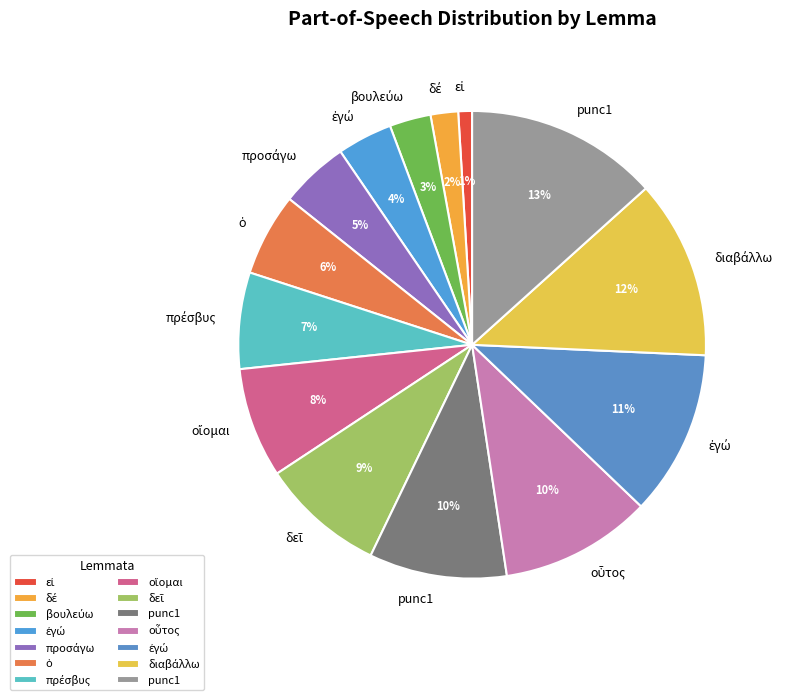

Rank the categories by value from highest to lowest.

punc1, διαβάλλω, ἐγώ, οὗτος, punc1, δεῖ, οἴομαι, πρέσβυς, ὁ, προσάγω, ἐγώ, βουλεύω, δέ, εἰ